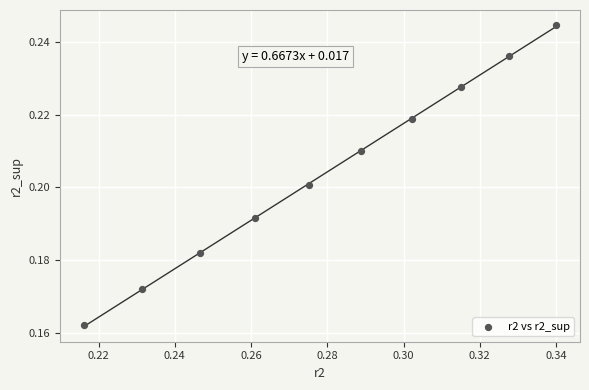

What is the average X value?

0.3